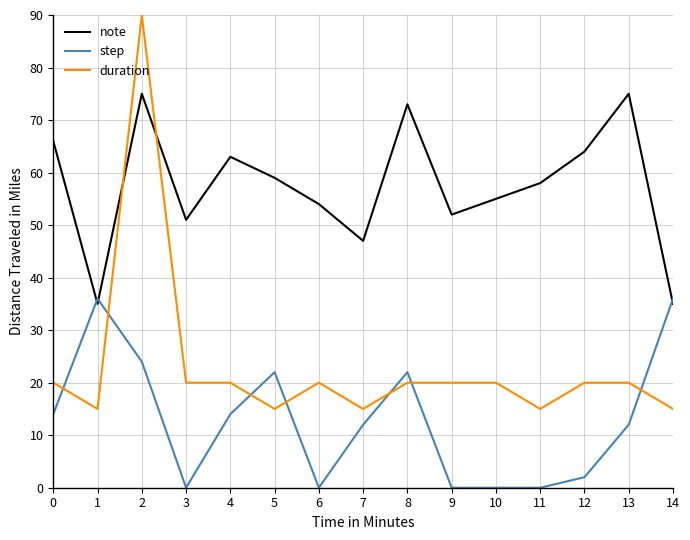

Reading left to right, list all the values displayed in this chart.

note: 66	35	75	51	63	59	54	47	73	52	55	58	64	75	35
step: 14	36	24	0	14	22	0	12	22	0	0	0	2	12	36
duration: 20	15	90	20	20	15	20	15	20	20	20	15	20	20	15